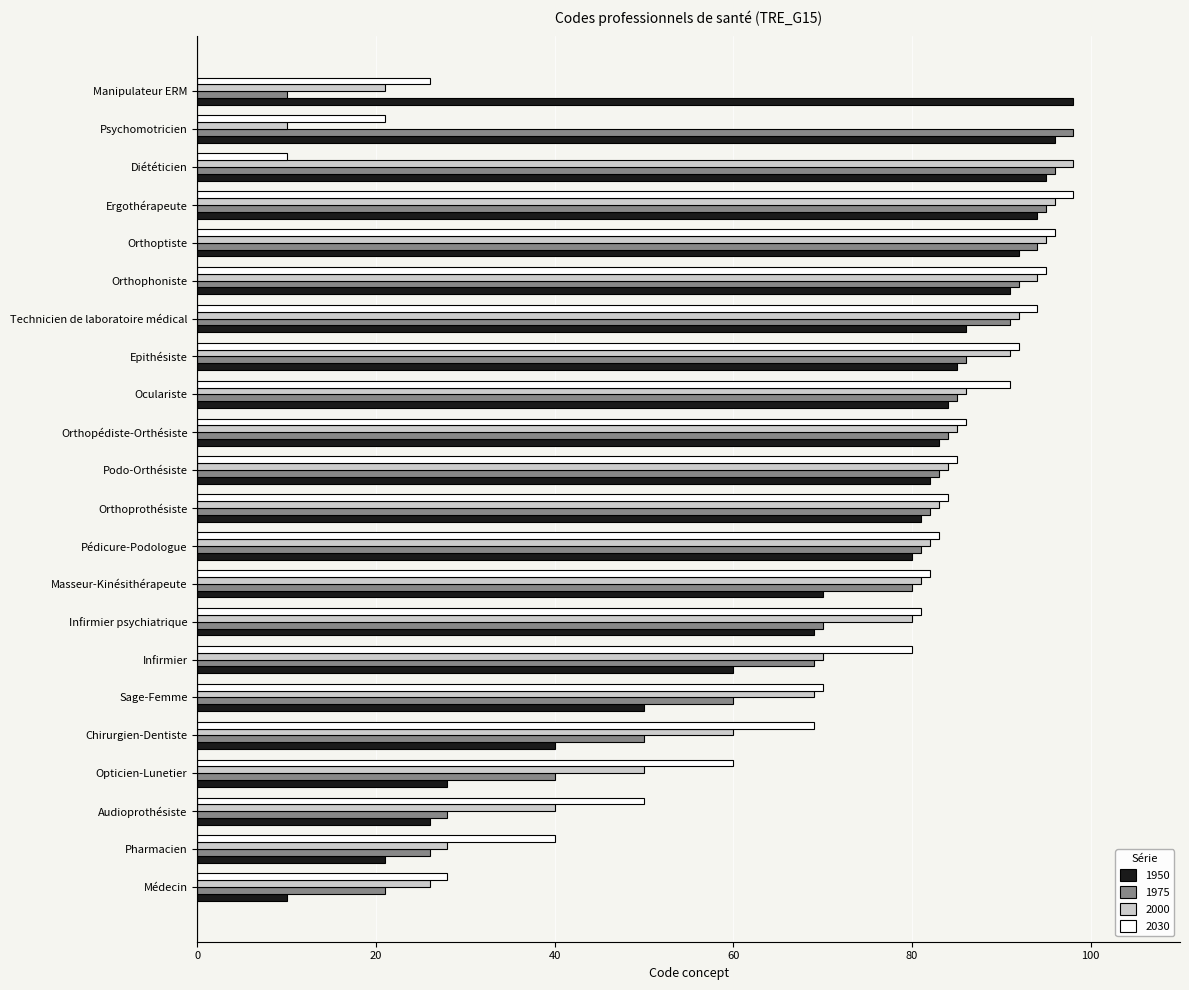

Is the value of 1950 at Podo-Orthésiste greater than the value of 2000 at Epithésiste?

No